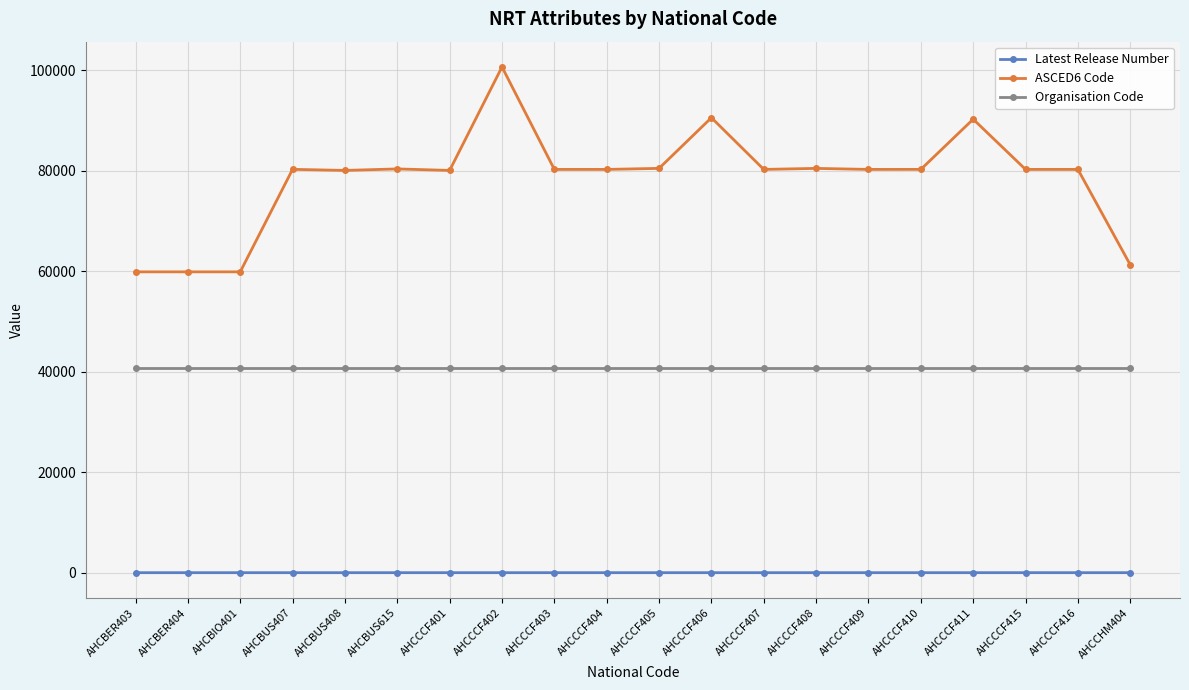

What is the sum of all Latest Release Number values?

21